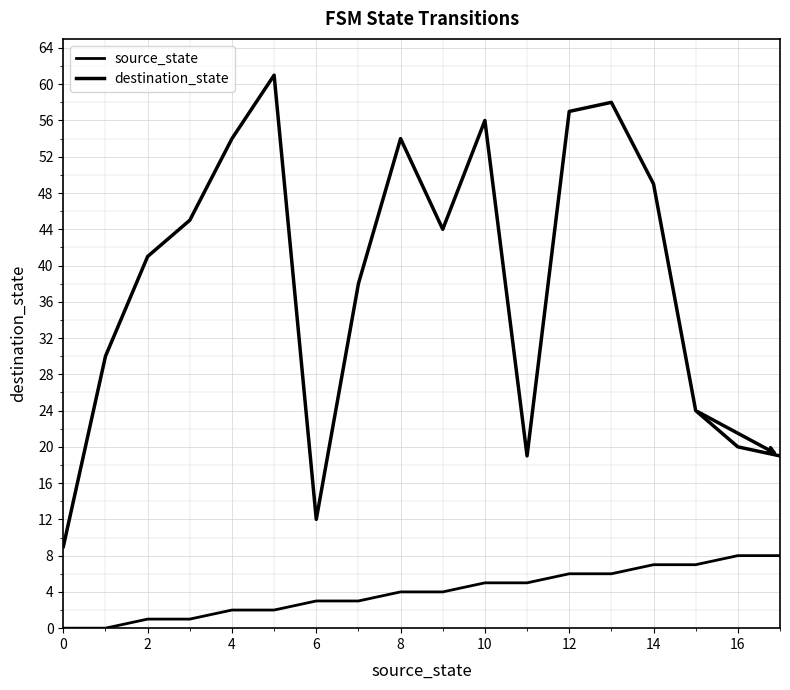

Does the chart display data point markers on the line(s)?

No